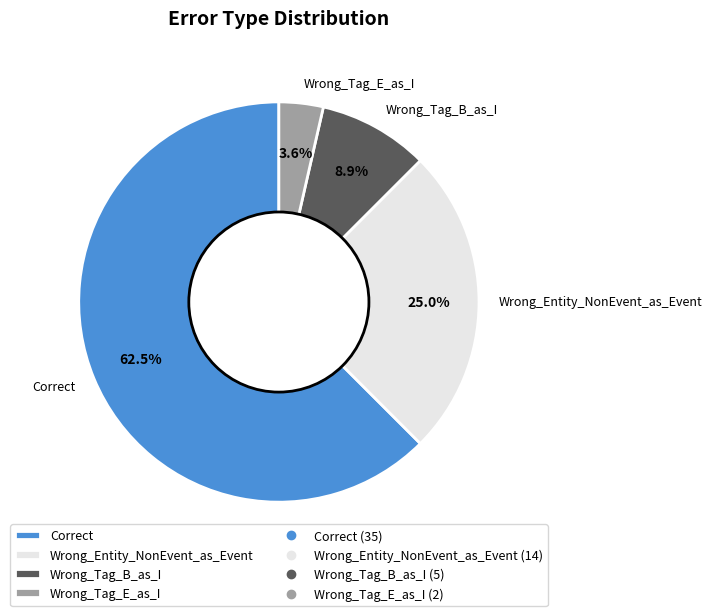

What is the largest slice in the pie chart?

Correct